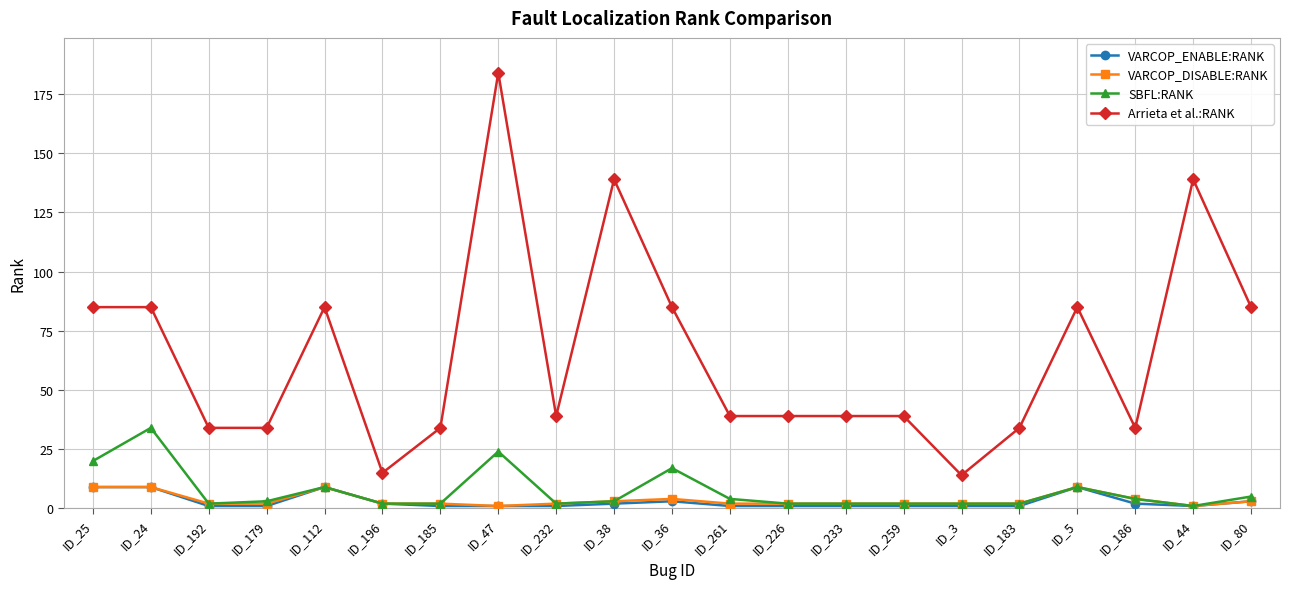

What is the label of the 8th point from the left?

ID_47